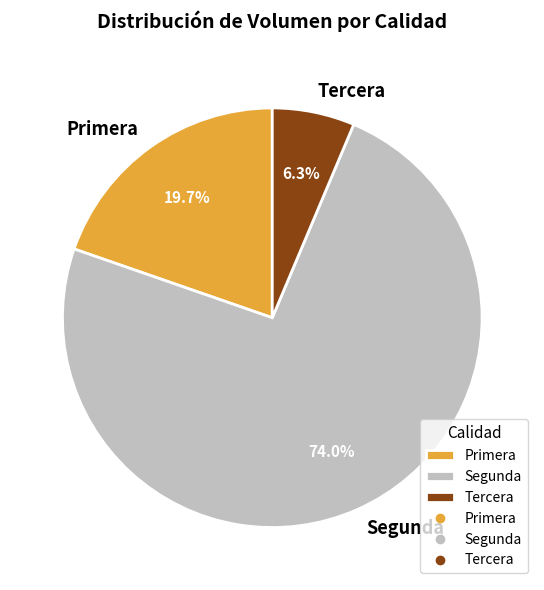

What is the largest slice in the pie chart?

Segunda